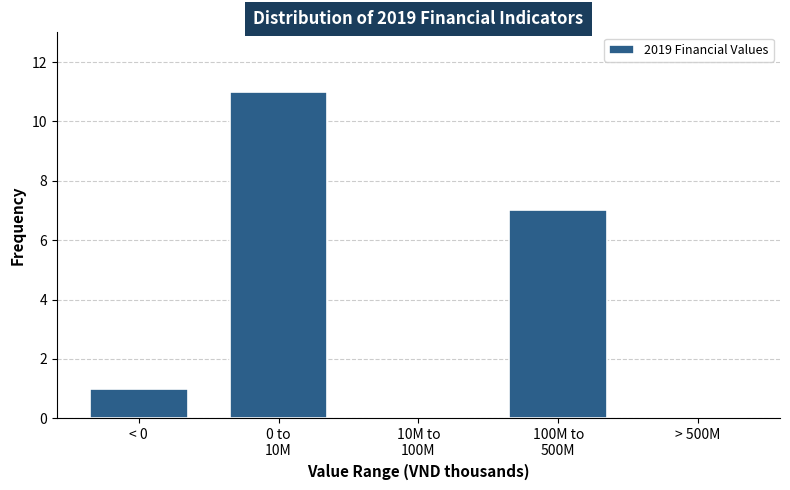

True or false: the data shows 1 at < 0.

True